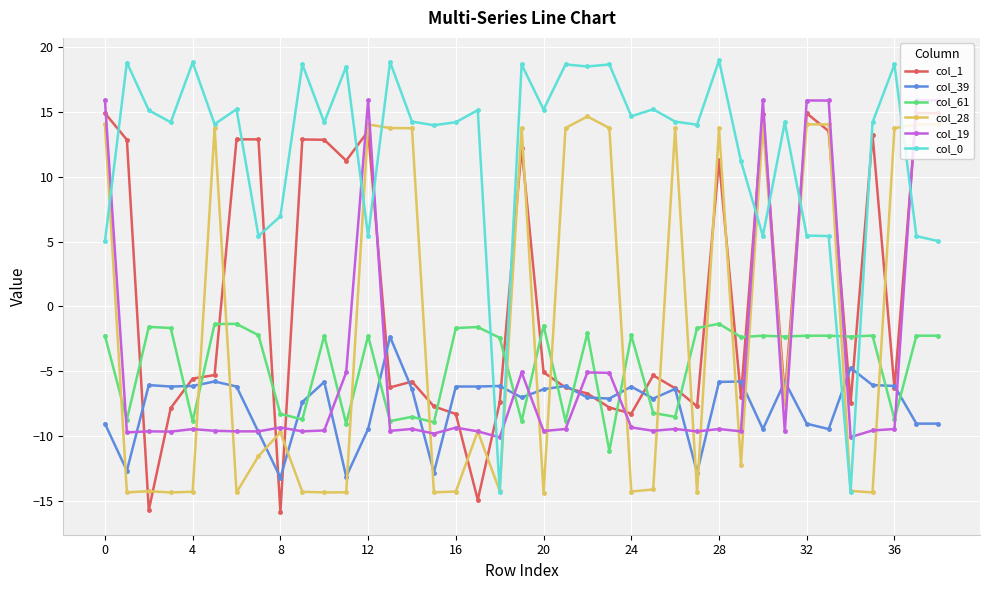

True or false: col_28 and col_61 cross at least once.

True